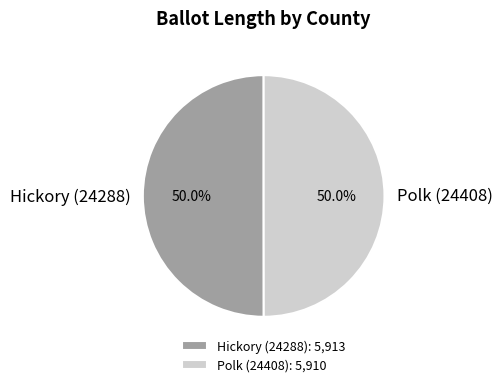

What is the ratio of the value at Polk (24408) to the value at Hickory (24288)?

1.0